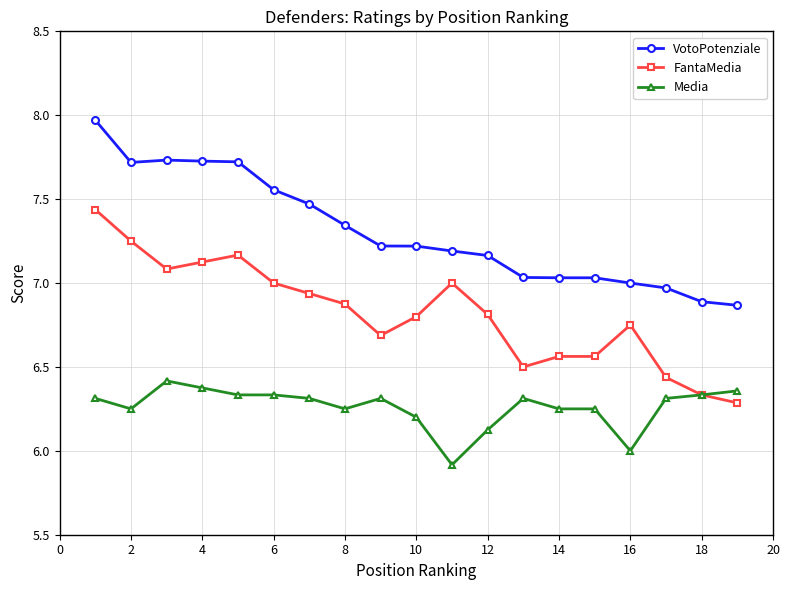

How many lines are shown in the chart?

3